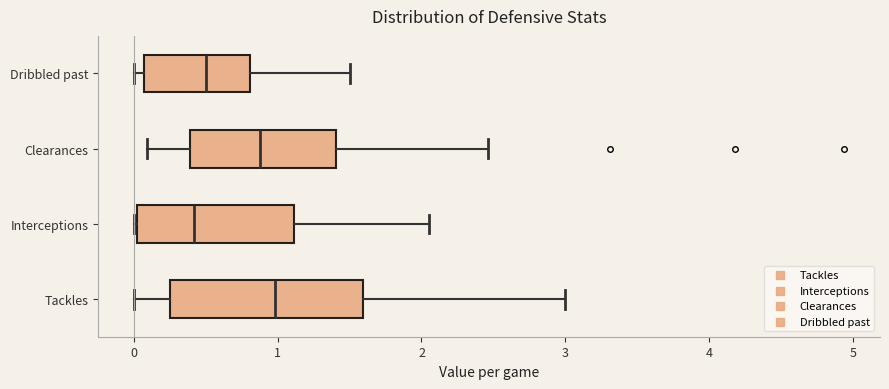

Which box is the widest, from its left edge to its right edge?

Tackles